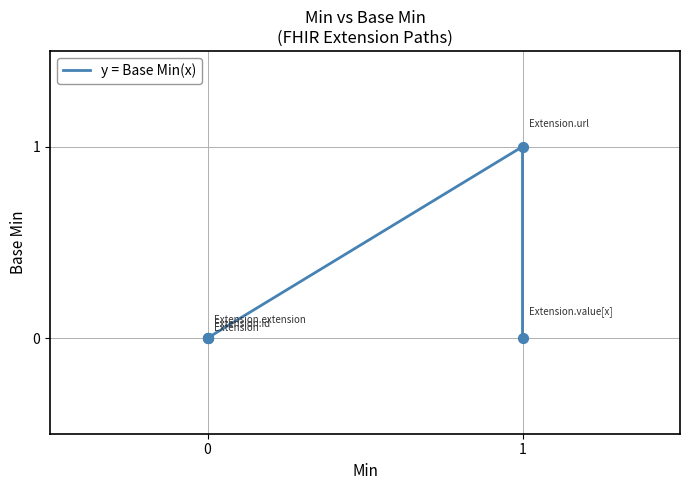

Between 0 and 1, which is larger?

1